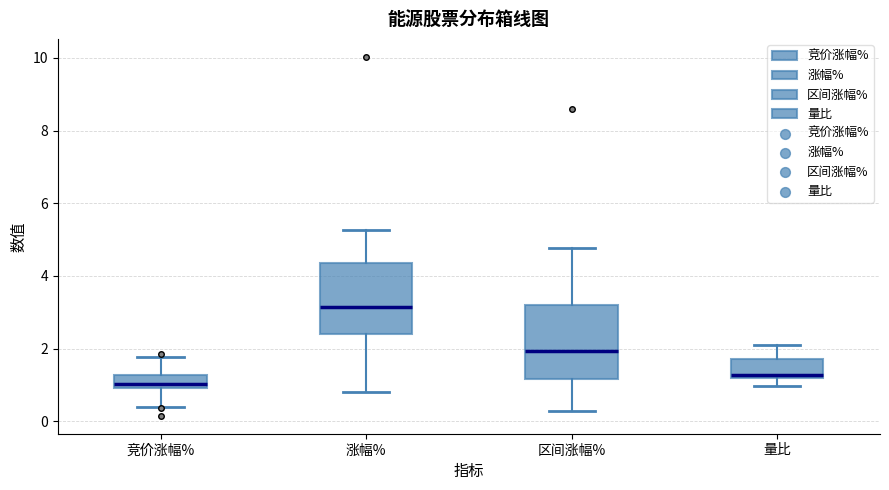

Reading left to right, transcribe this box plot: for each box, give where its median line is, the range the box spans, and where its two whiskers end, as read against the y-axis. The values are not printed on the chart, so give them approximately, as read against the axis.

竞价涨幅%: median 1.0 (just above the box's lower edge), box 1.0 to 1.2, whiskers 0.4 to 1.8
涨幅%: median 3.2, box 2.4 to 4.4, whiskers 0.8 to 5.2
区间涨幅%: median 2.0, box 1.2 to 3.2, whiskers 0.2 to 4.8
量比: median 1.2 (just above the box's lower edge), box 1.2 to 1.8, whiskers 1.0 to 2.2